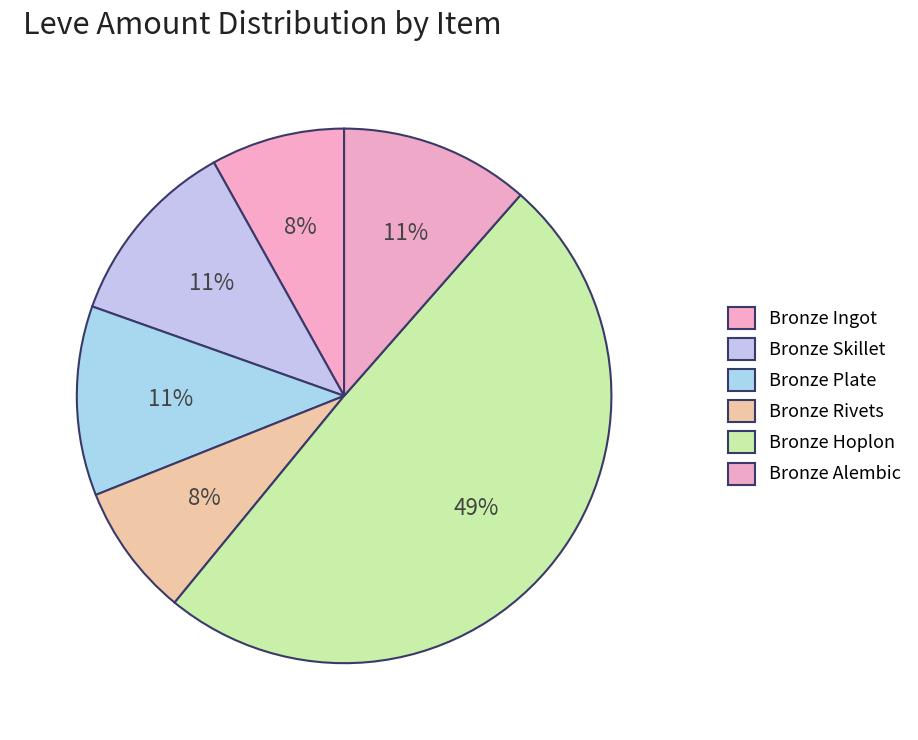

Count the number of slices in the pie.

6